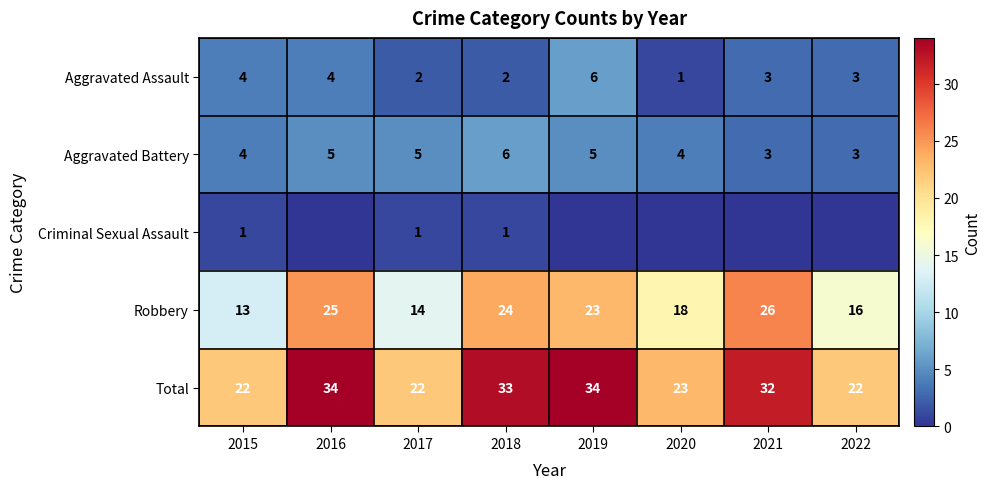

Which series has the largest range (max minus min)?

Robbery